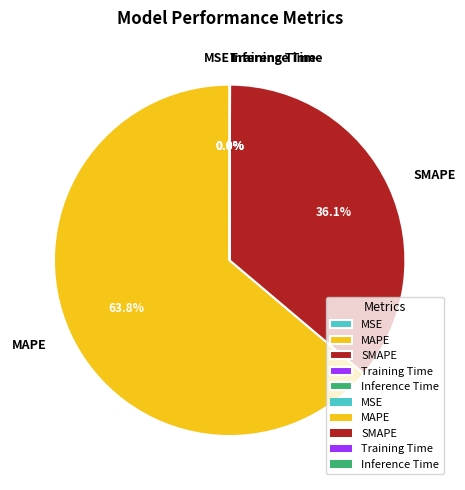

Which category accounts for the majority?

MAPE